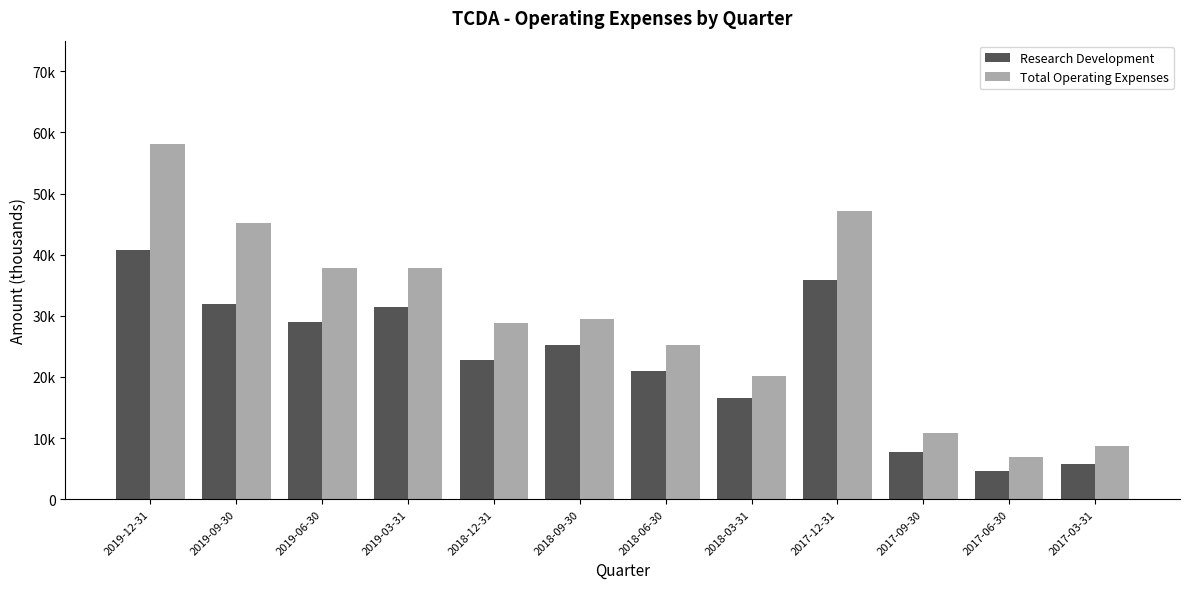

Which label corresponds to the smallest value in the chart?

2017-06-30